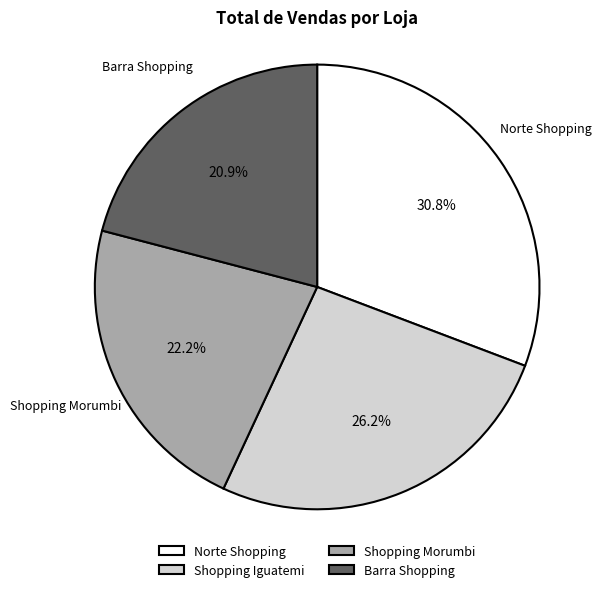

Which category has the biggest portion of the pie?

Norte Shopping